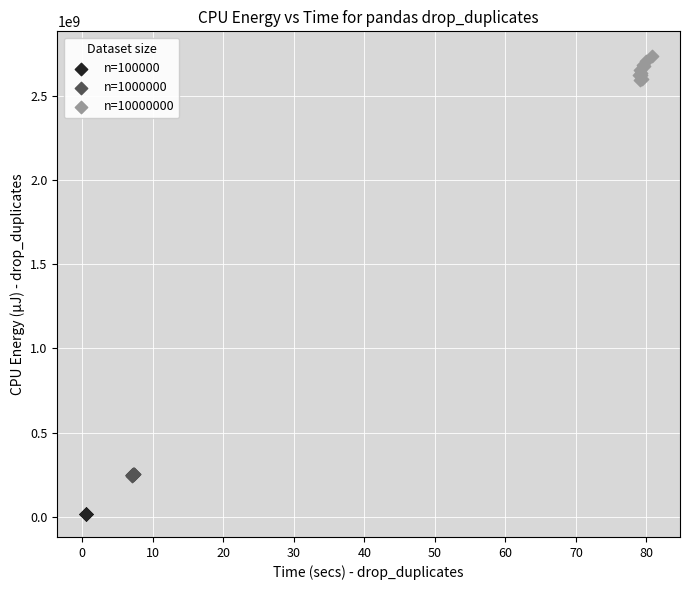

What are all the series names shown in the legend?

n=100000, n=1000000, n=10000000